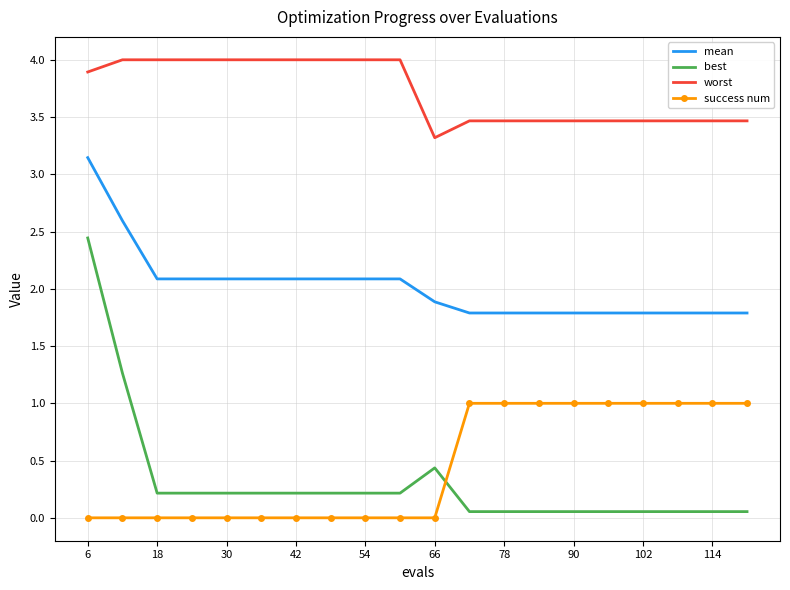

Count the number of categories in the chart.

20